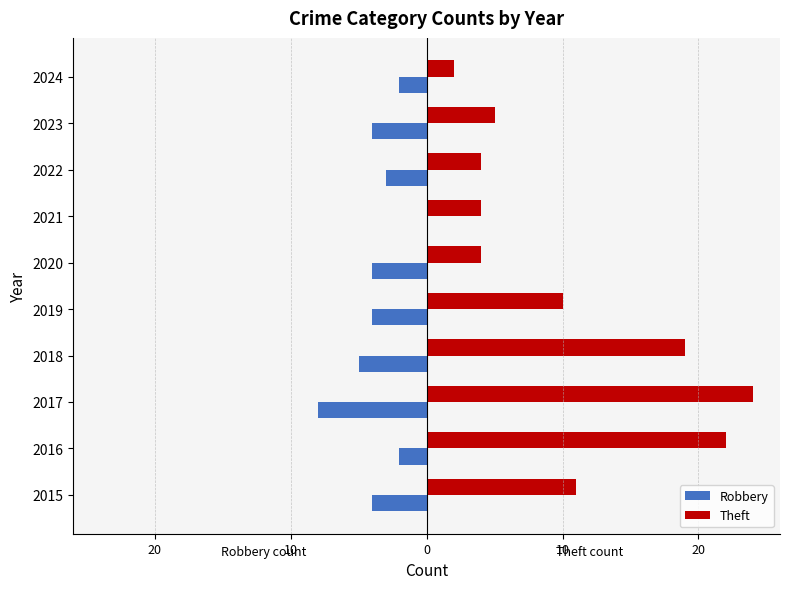

What are all the series names shown in the legend?

Robbery, Theft